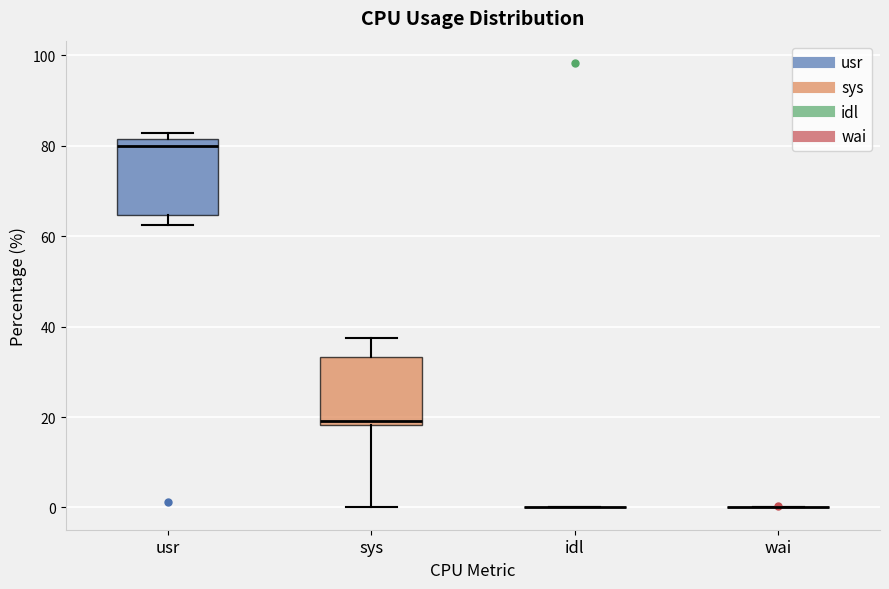

Where does the median line of the box for usr sit on the y-axis? The values are not printed on the chart, so give them approximately, as read against the axis.

80